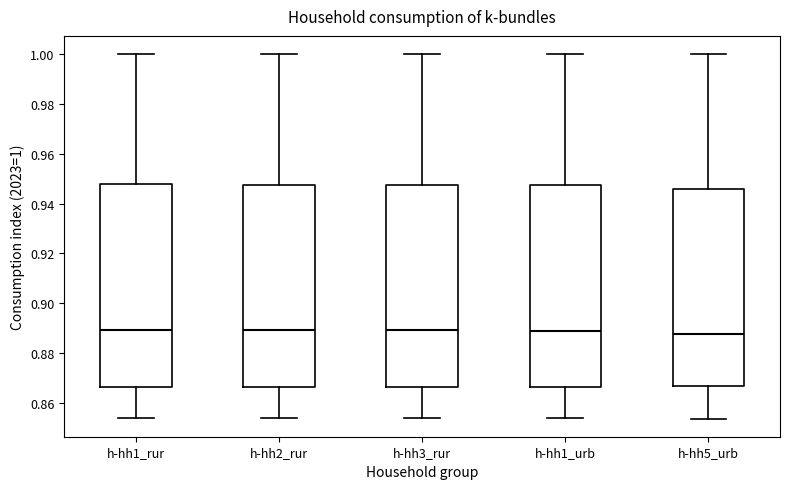

Where does the upper whisker of the box for h-hh5_urb end on the y-axis? The values are not printed on the chart, so give them approximately, as read against the axis.

1.000